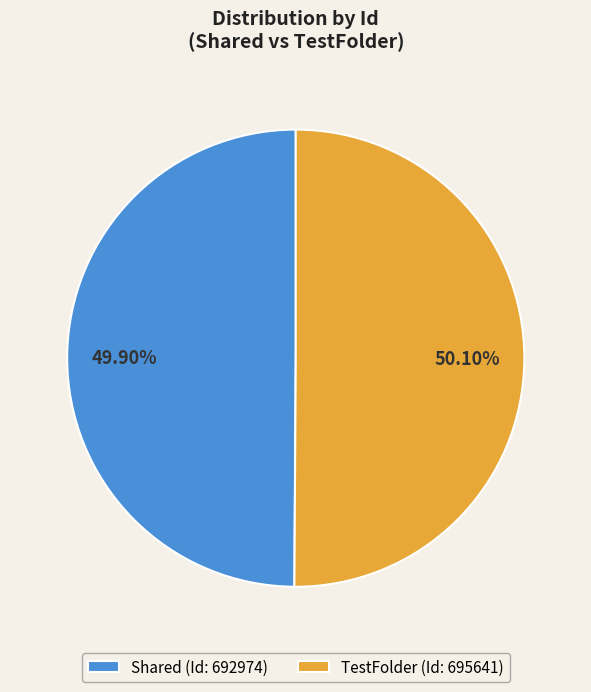

Is there a majority slice in this chart?

Yes